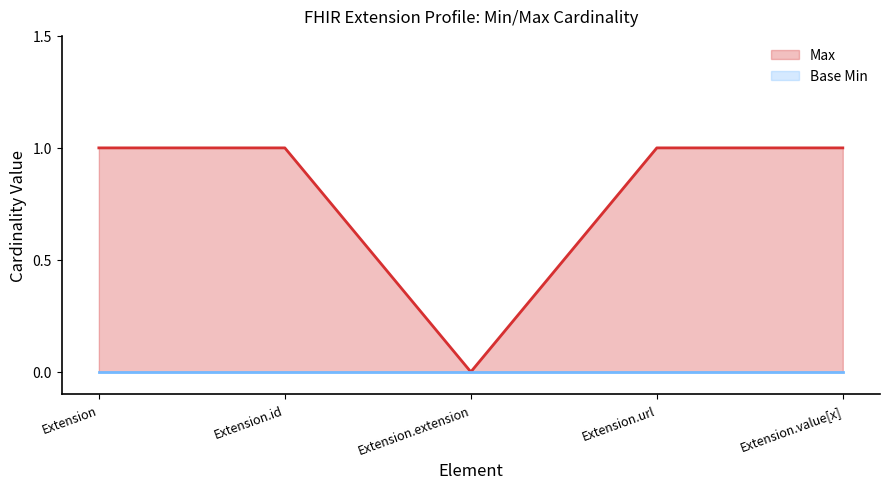

The chart shows a value of 2 at Extension. True or false?

False